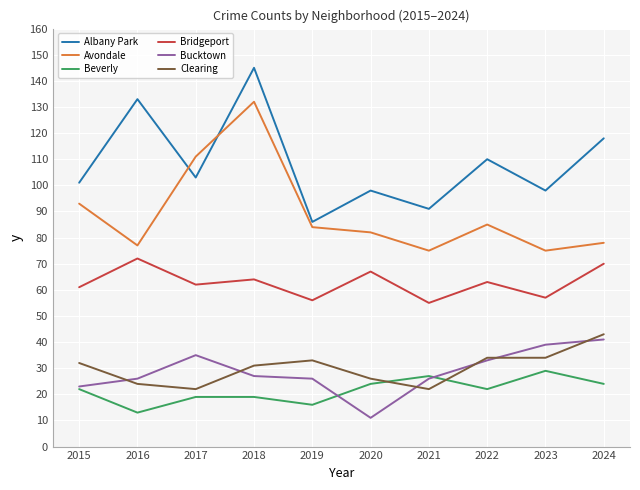

At which label does Albany Park first exceed 103?

2016